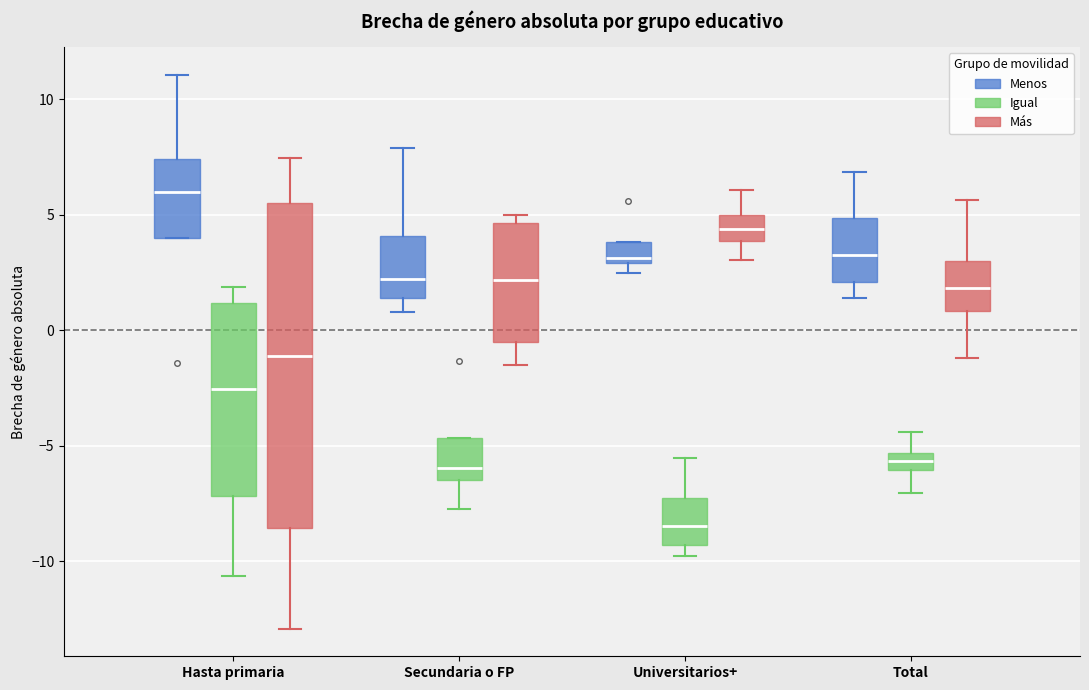

Which box has the highest median line?

Hasta primaria (Menos)